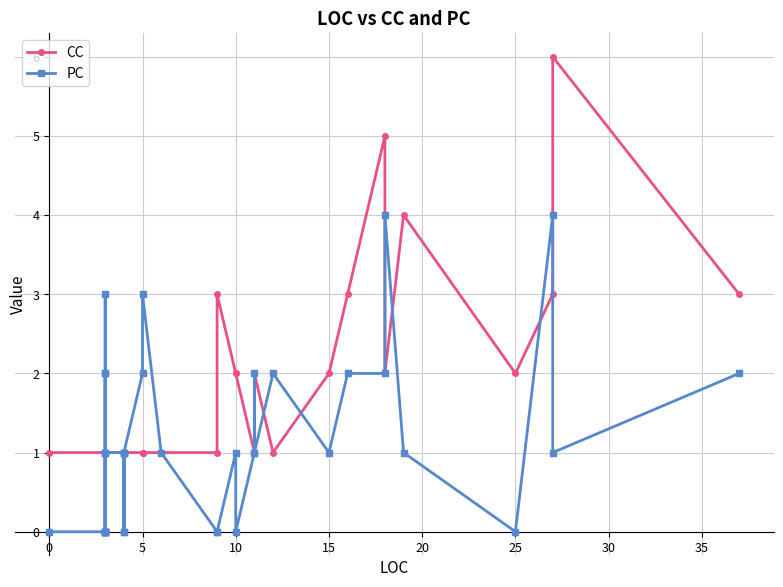

How many values in the CC series exceed 1?

14